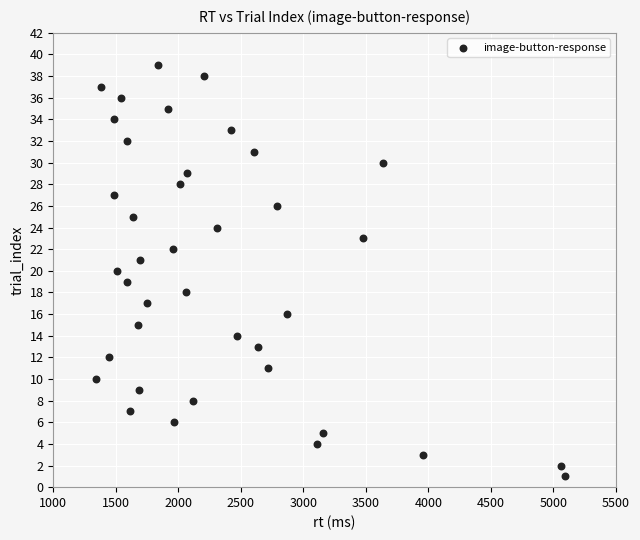

What is the range of Y values (max minus min)?

38